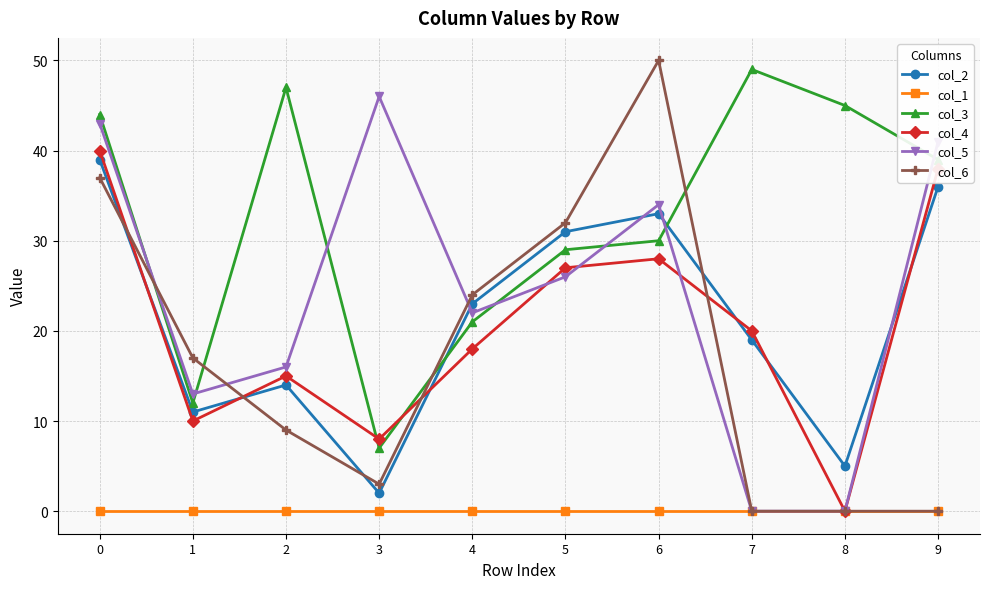

The col_3 series shows 77 at 8. True or false?

False